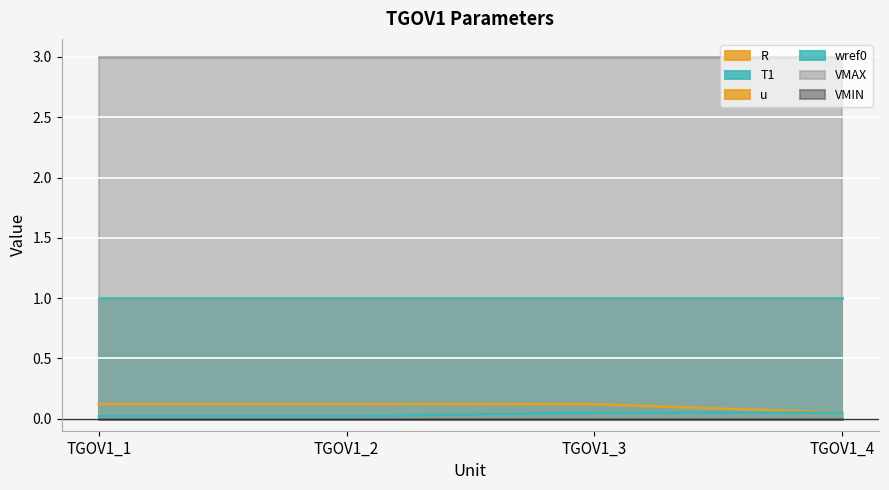

Which has a higher value, TGOV1_2 or TGOV1_1?

TGOV1_2